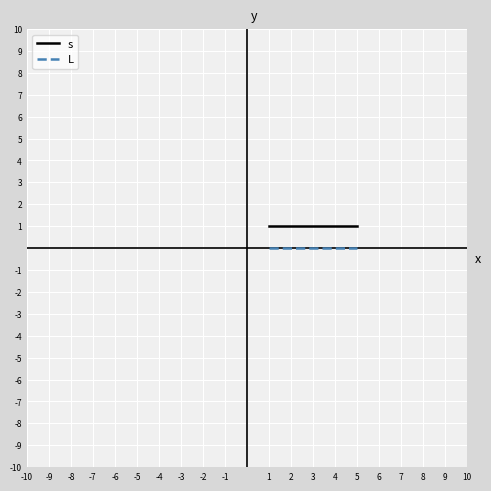

At how many categories does at least one series exceed 0?

5